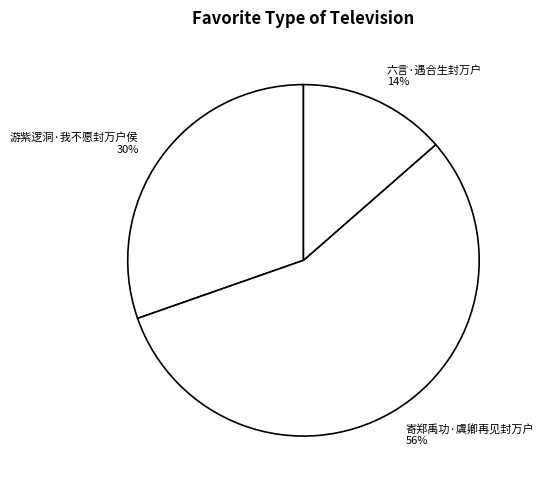

Which category has the biggest portion of the pie?

寄郑禹功·虞卿再见封万户